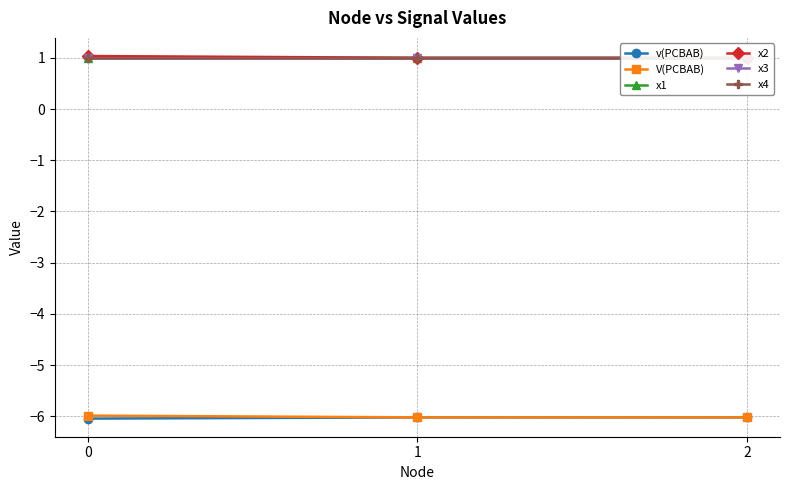

Does the chart display data point markers on the line(s)?

Yes